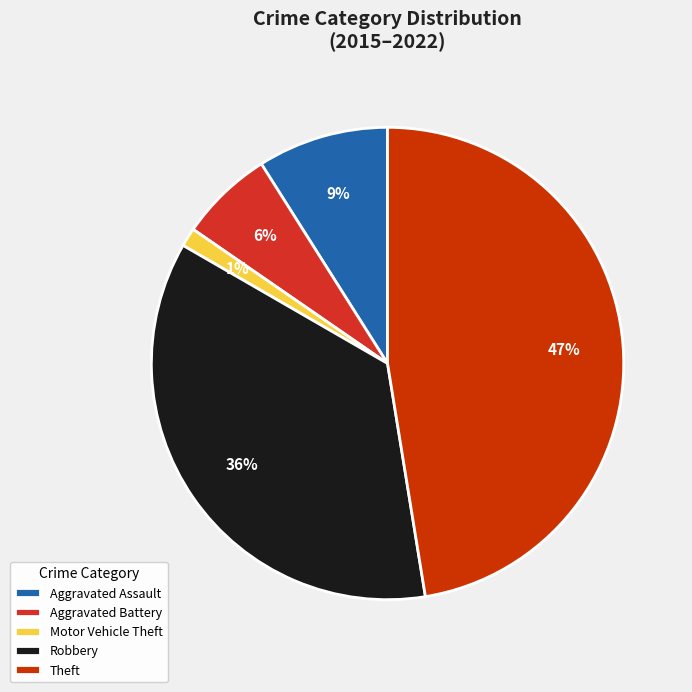

True or false: Robbery accounts for 36% of the total.

True